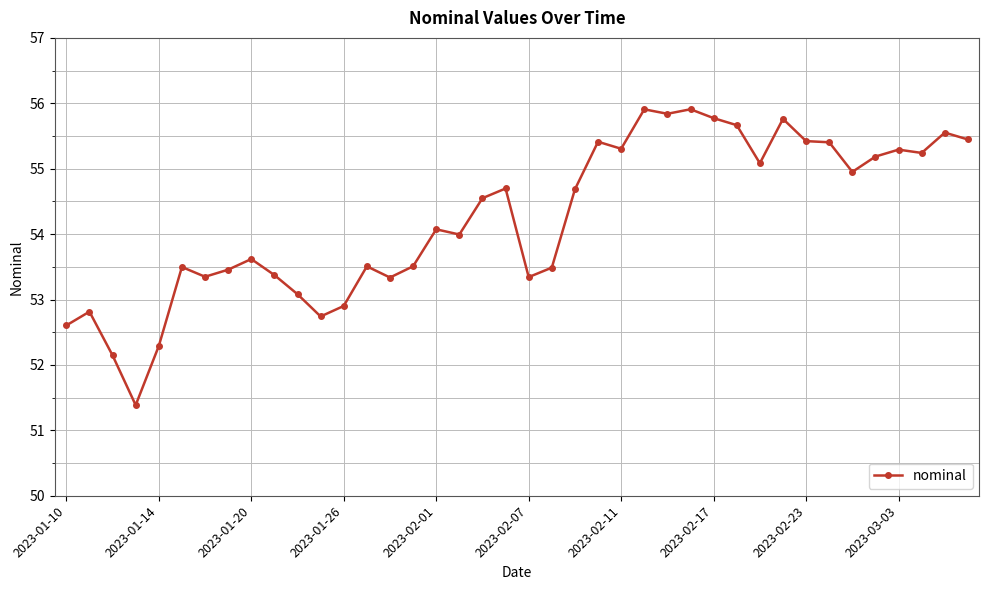

What is the minimum value shown in the chart?

51.4